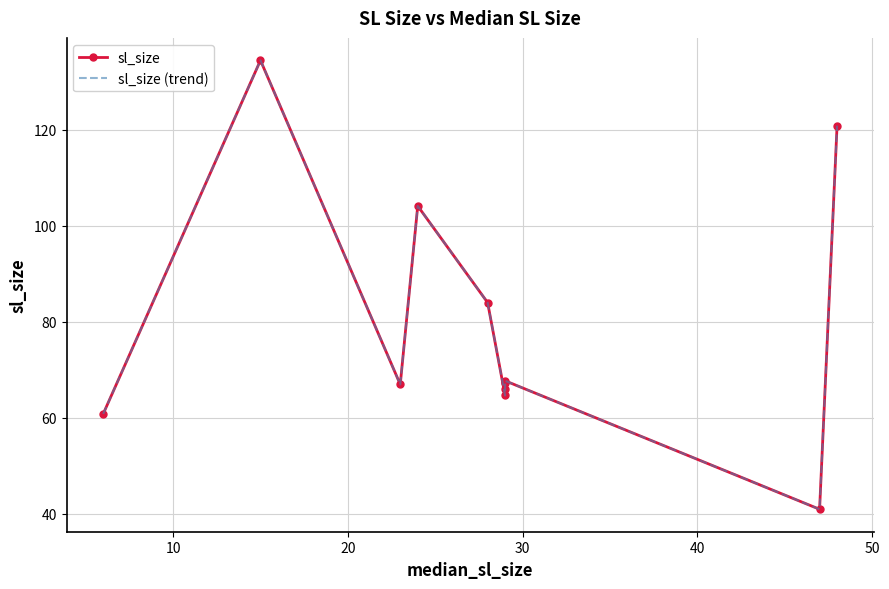

True or false: sl_size (trend) and sl_size cross at least once.

False